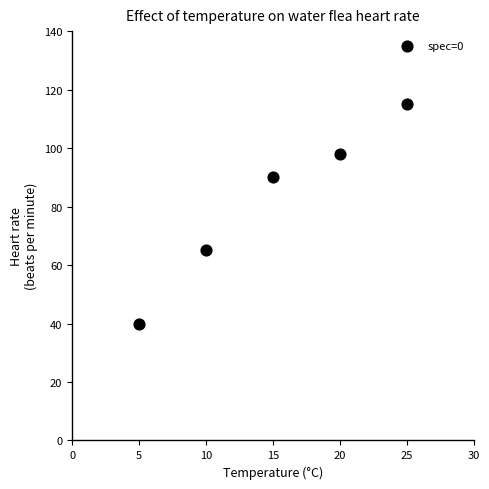

What is the range of Y values (max minus min)?

75